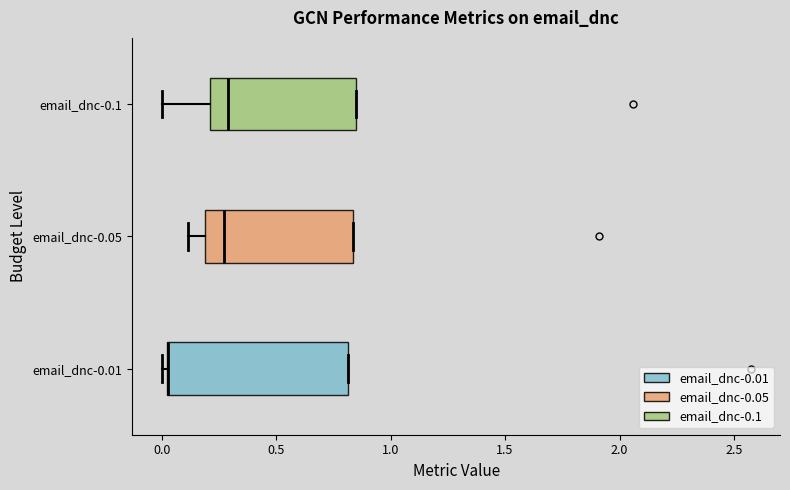

Reading bottom to top, transcribe this box plot: for each box, give where its median line is, the range the box spans, and where its two whiskers end, as read against the x-axis. The values are not printed on the chart, so give them approximately, as read against the axis.

email_dnc-0.01: median 0.05 (drawn on the box's left edge), box 0.00 to 0.80, whiskers 0.00 (just left of the box's left edge) to 0.80
email_dnc-0.05: median 0.25, box 0.20 to 0.85, whiskers 0.10 to 0.85
email_dnc-0.1: median 0.30, box 0.20 to 0.85, whiskers 0.00 to 0.85